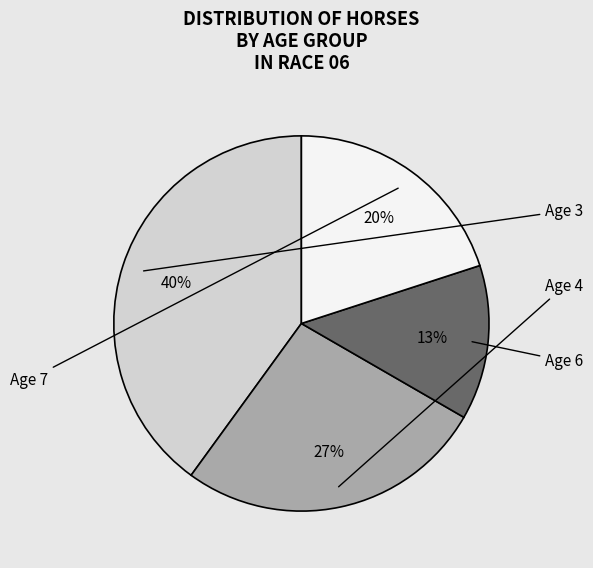

Is there any slice that represents more than half of the pie?

No